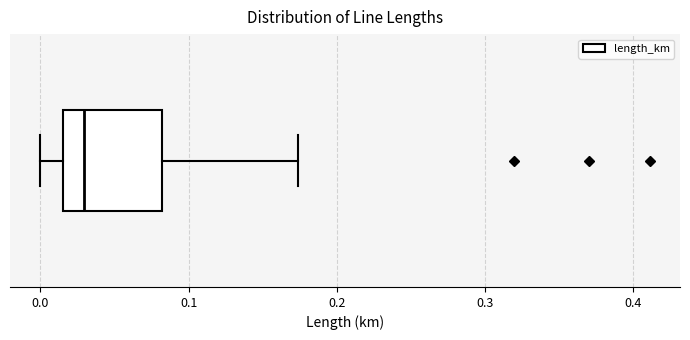

Transcribe this box plot: give where the median line is, the range the box spans, and where the two whiskers end, as read against the x-axis. The values are not printed on the chart, so give them approximately, as read against the axis.

median 0.03, box 0.02 to 0.08, whiskers 0.00 to 0.17